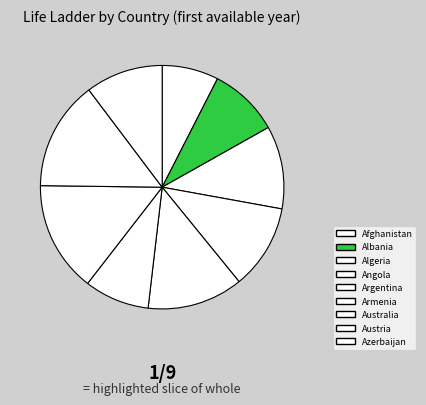

How many slices are in this pie chart?

9